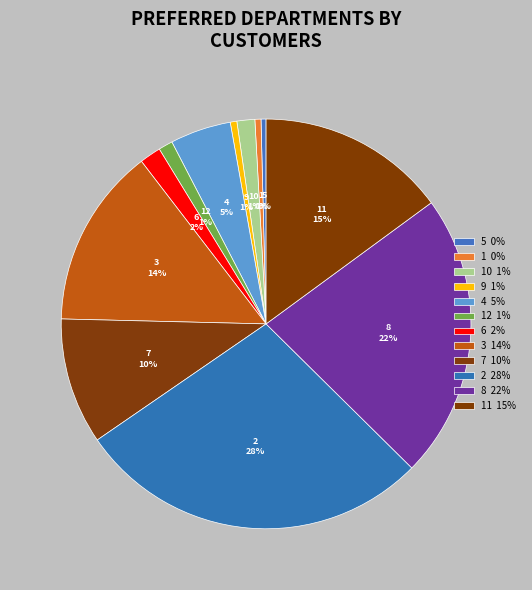

Combined, do 8 22% and 3 14% account for over 50%?

No